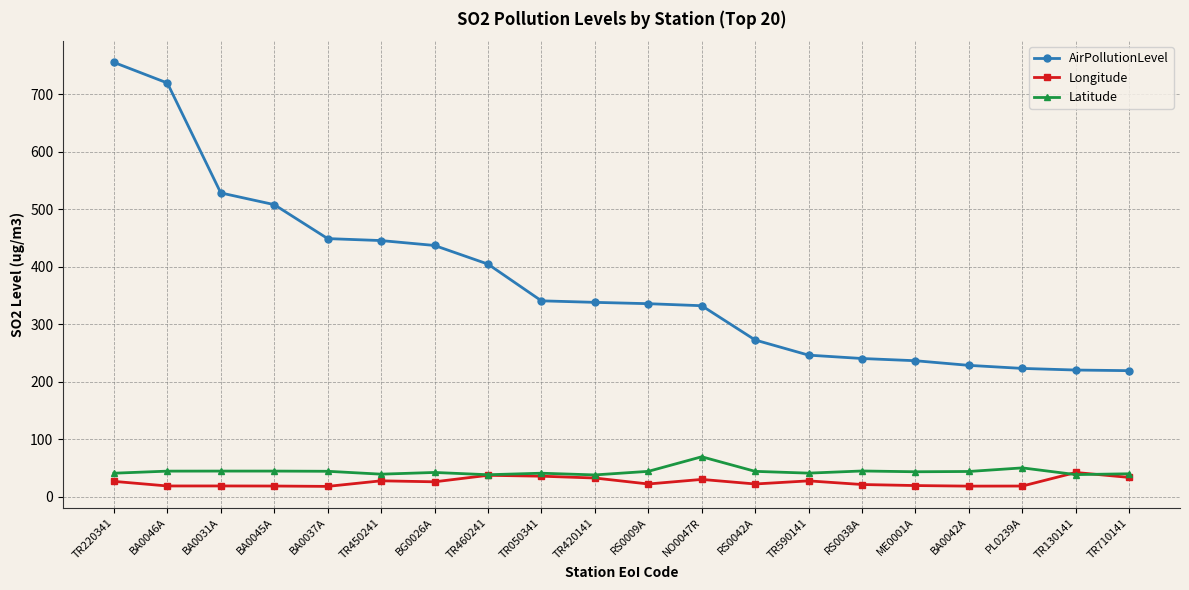

What is the maximum value shown in the chart?

755.6